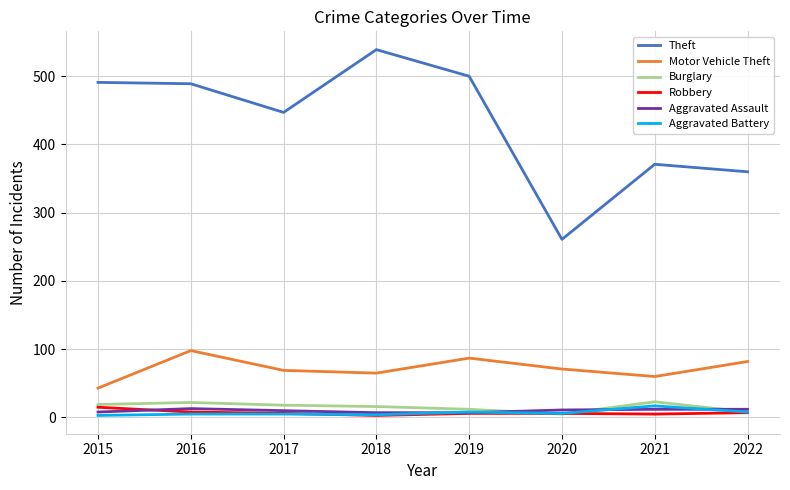

Between 2015 and 2021, which series saw the biggest shift?

Theft